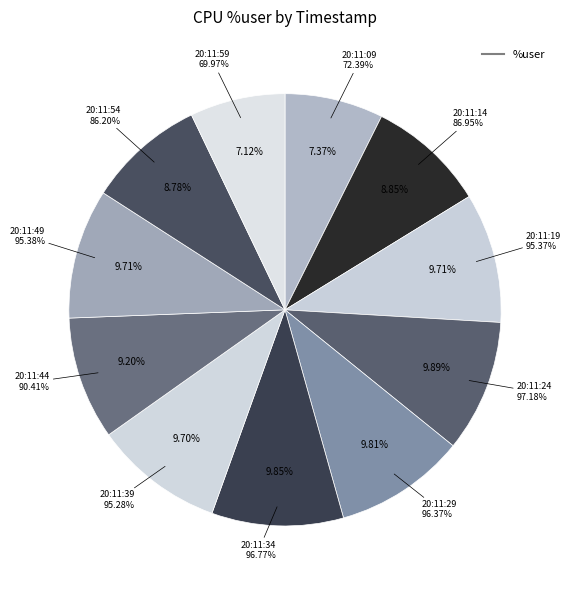

To the nearest percent, what percentage of the pie is 20:11:24?

10%